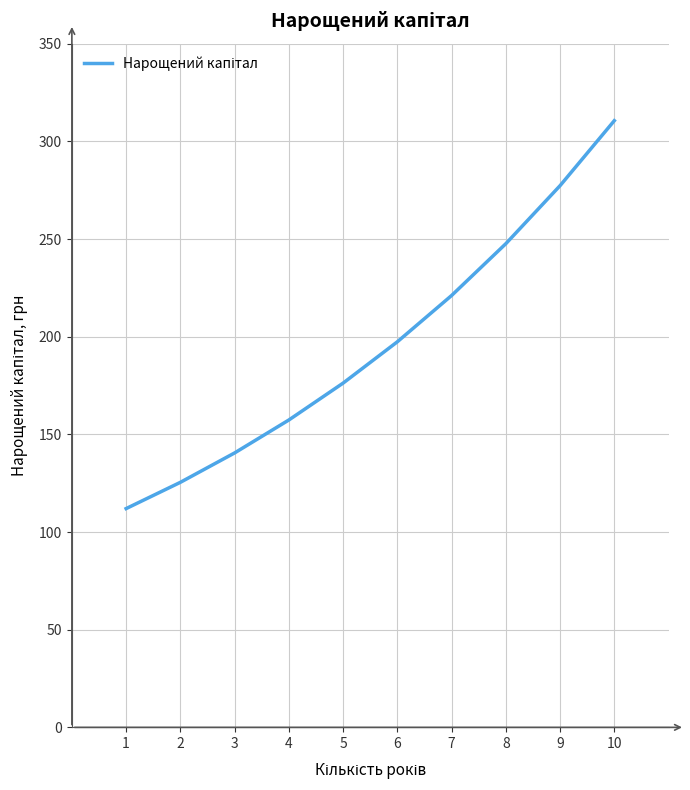

What is the change in value from 2 to 7?

+95.6